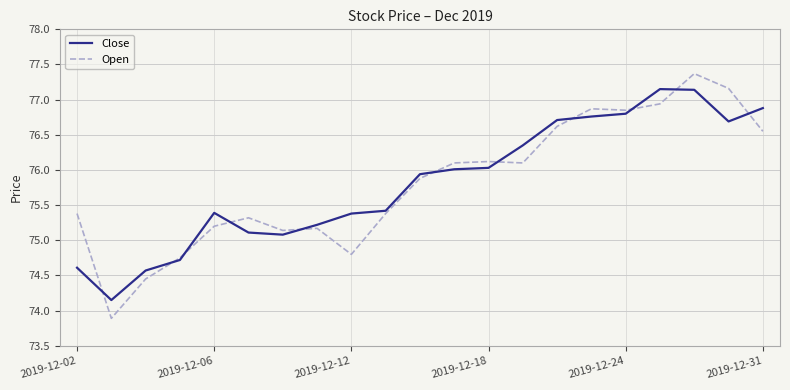

Rank the series by their maximum value, from highest to lowest.

Open, Close